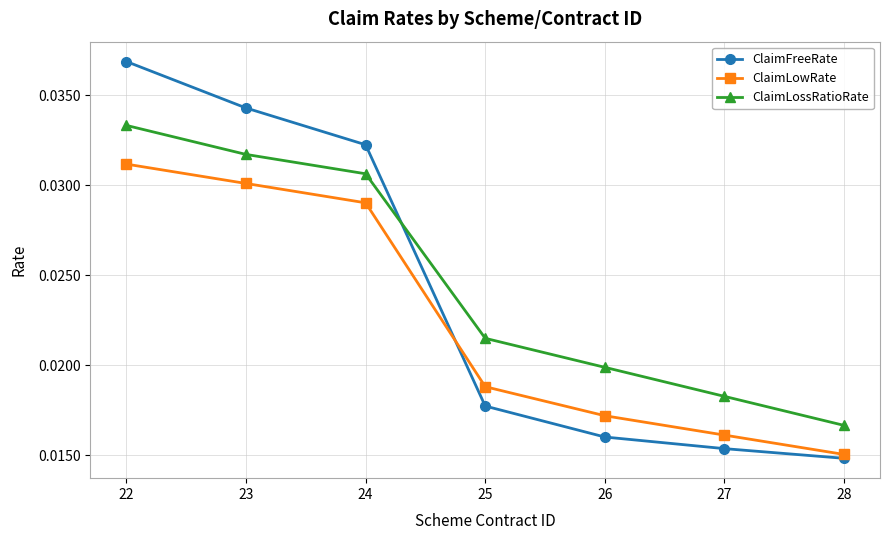

Does the chart display data point markers on the line(s)?

Yes